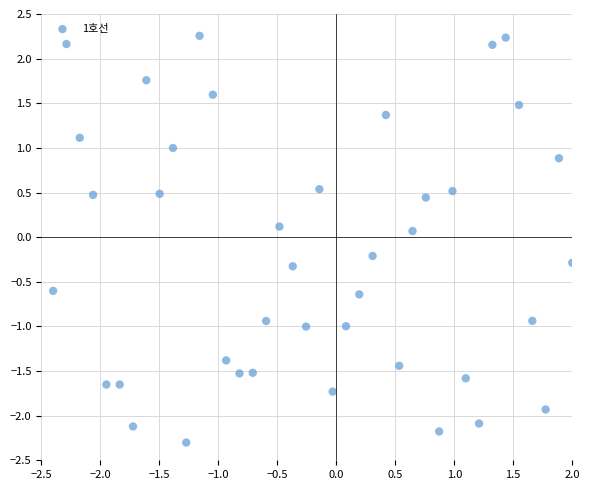

What is the range of X values (max minus min)?

4.4